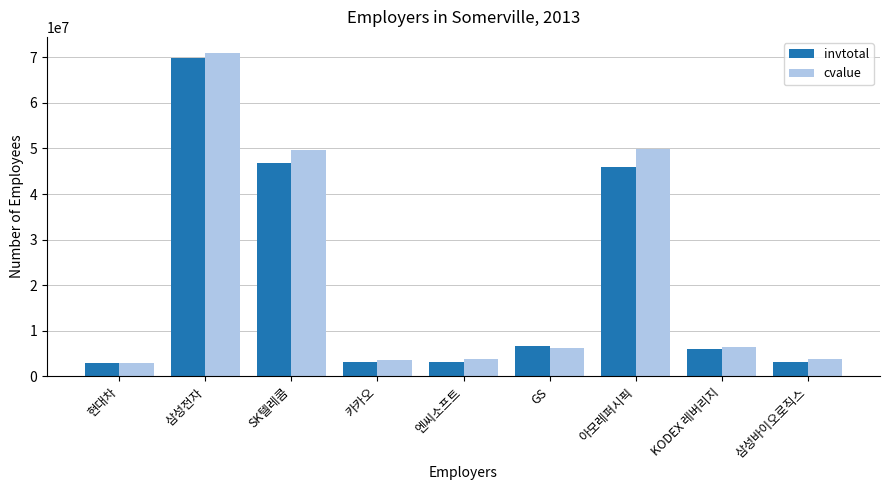

How many data points does each series have?

9